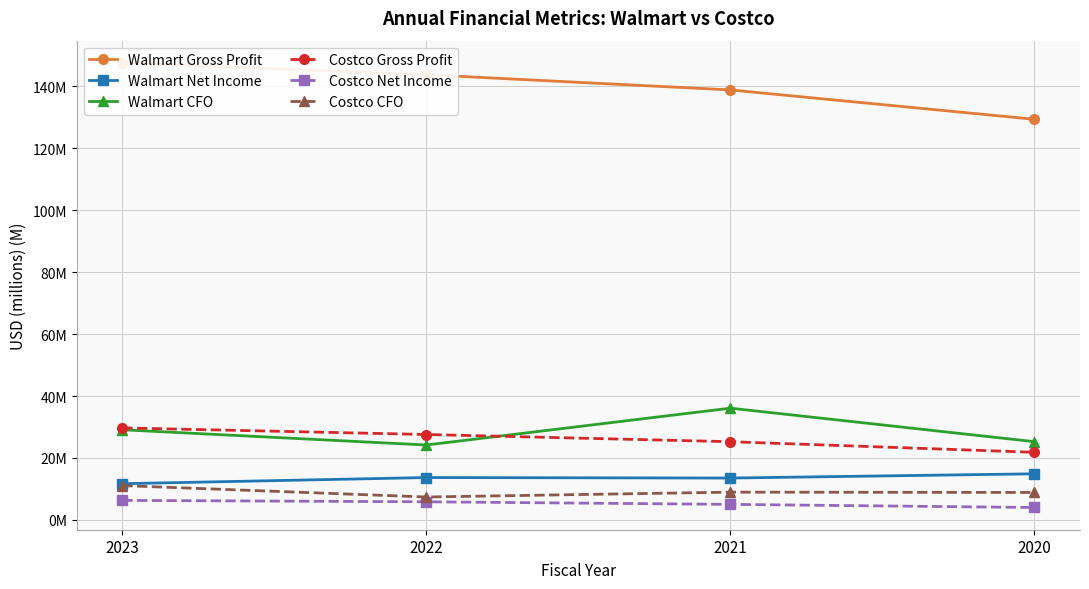

What is the difference between the Costco CFO values at 2020 and 2021?

0.1